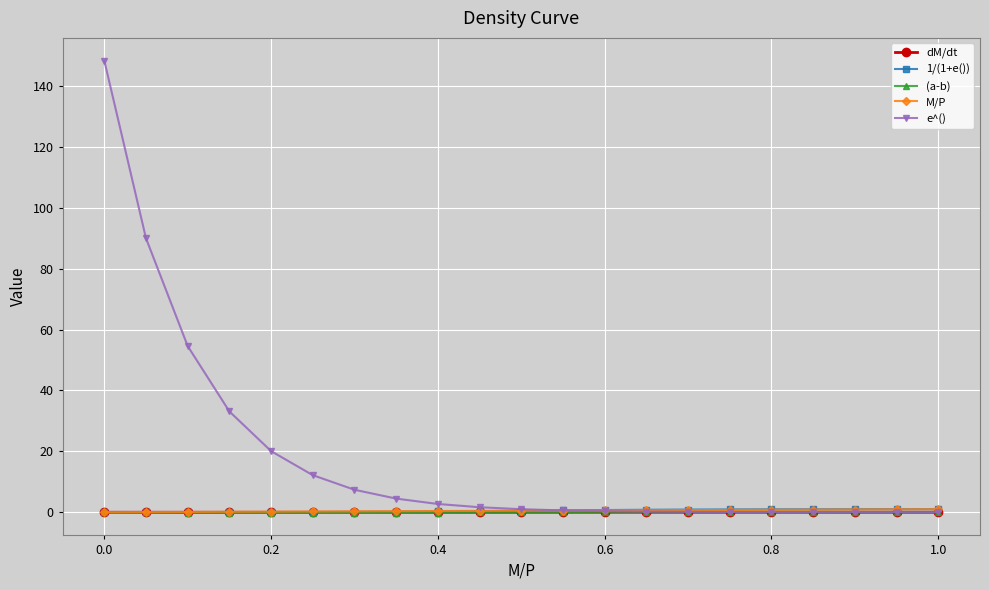

Which series has the largest total across all categories?

e^()